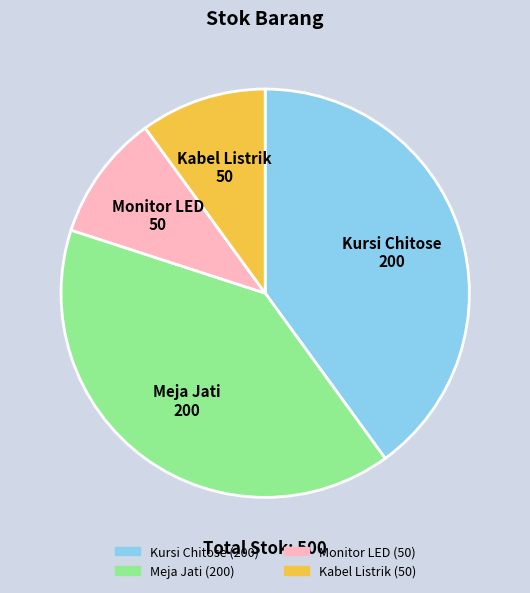

Between Meja Jati and Monitor LED, which is larger?

Meja Jati